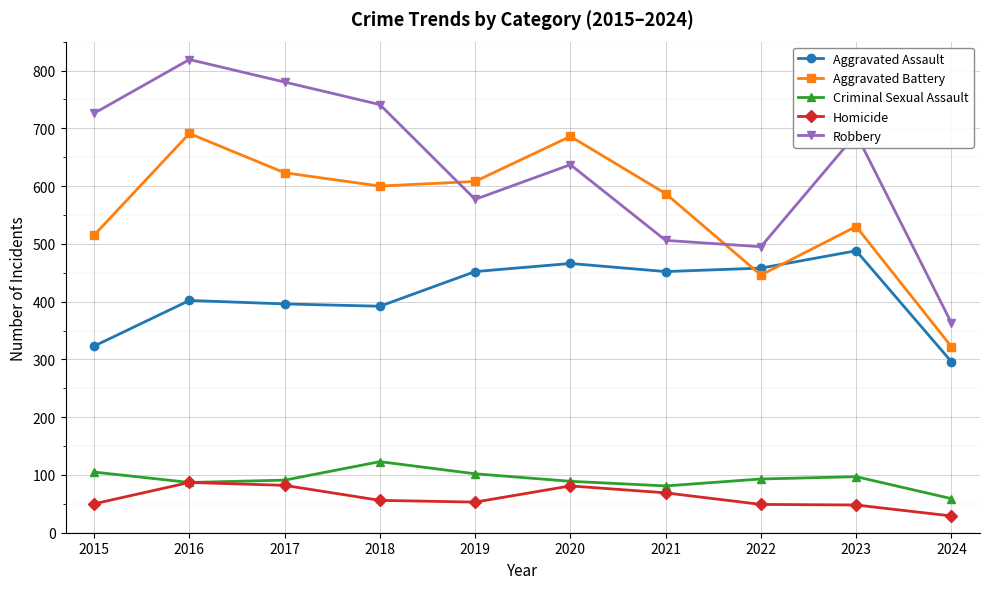

True or false: Aggravated Assault has a value of 710 at 2017.

False